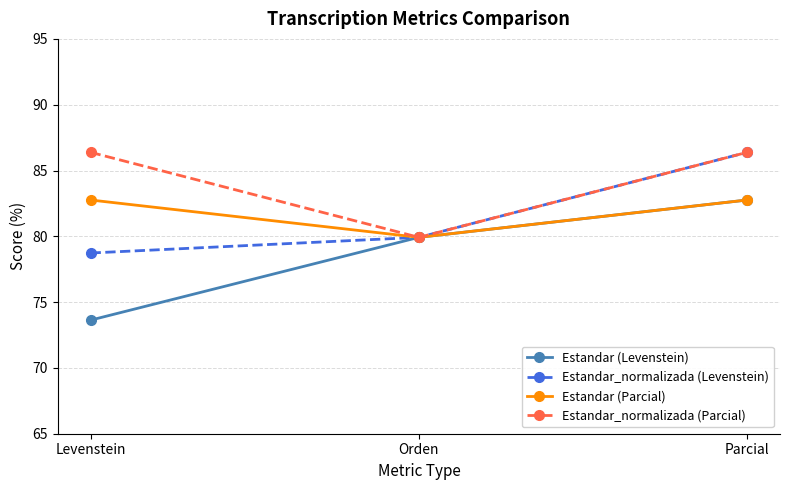

What is the smallest value displayed?

73.6